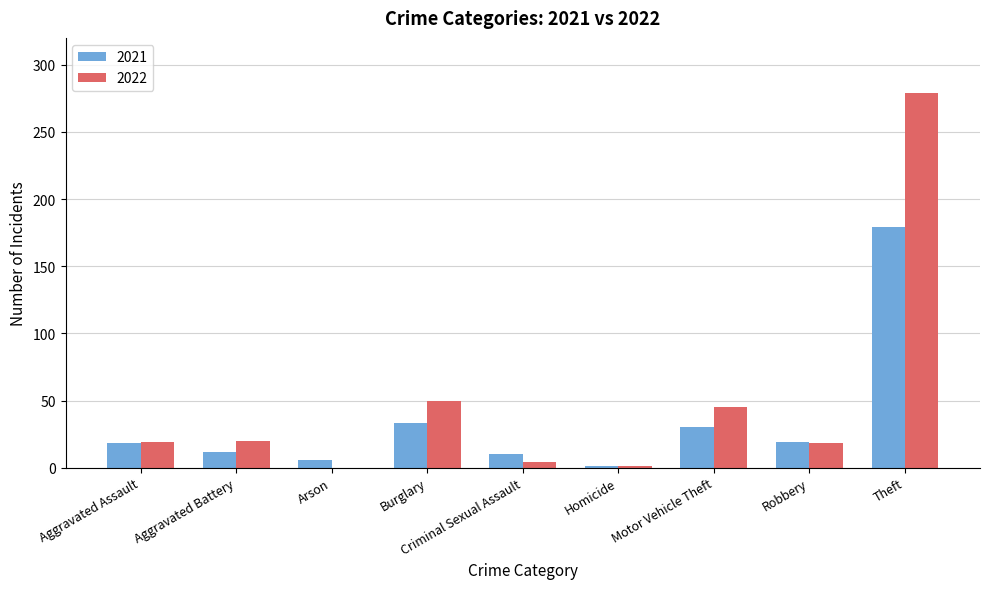

Which category has the highest value in the 2022 series?

Theft